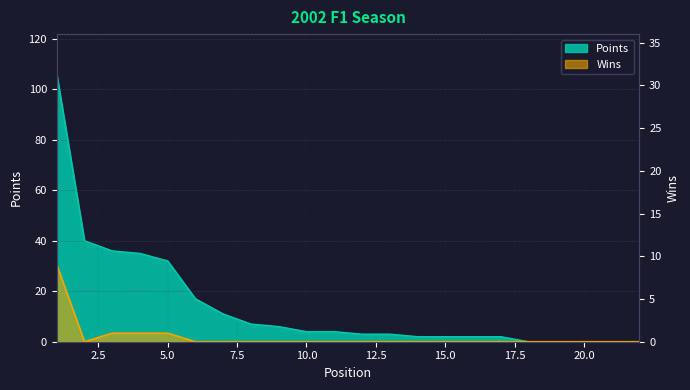

List the series in order of their overall mean, lowest first.

Wins, Points